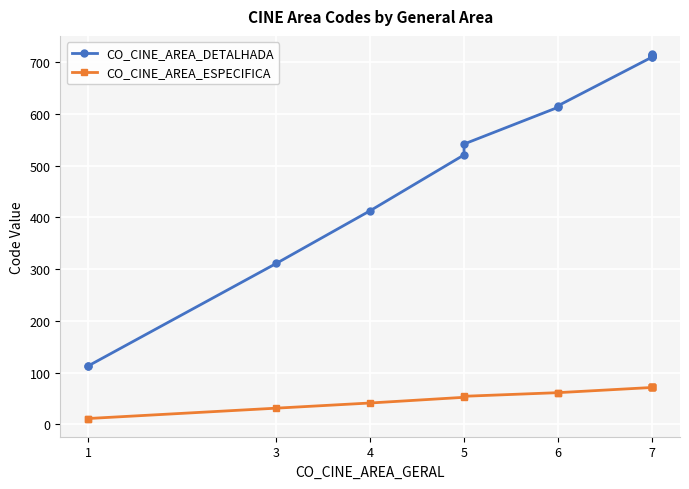

What is the difference between the maximum and minimum values in the CO_CINE_AREA_DETALHADA series?

604